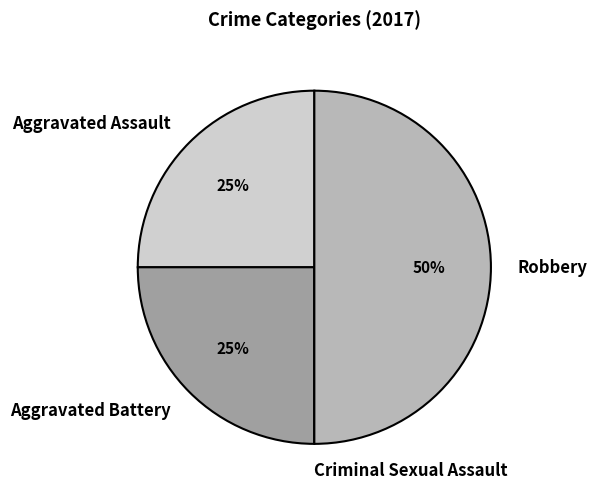

Do Robbery and Aggravated Battery together represent more than half of the pie?

Yes